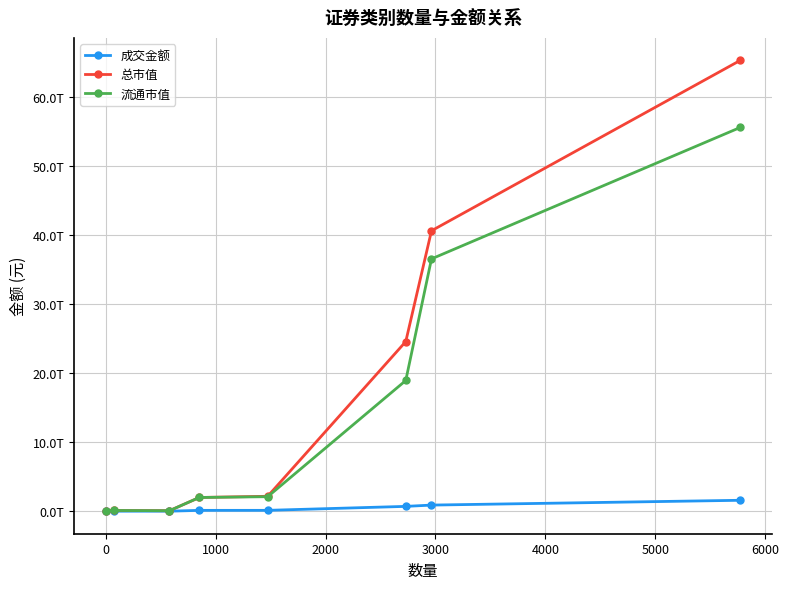

What are all the series names shown in the legend?

成交金额, 总市值, 流通市值